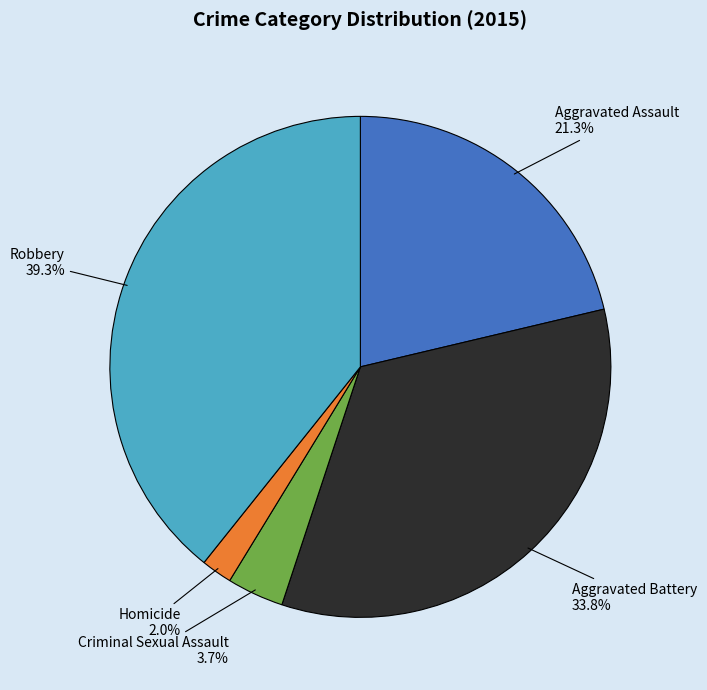

Is there a majority slice in this chart?

No